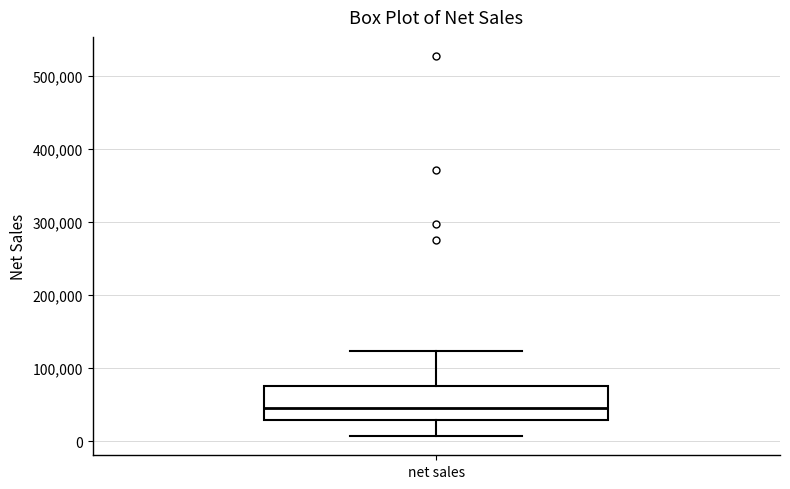

Transcribe this box plot: give where the median line is, the range the box spans, and where the two whiskers end, as read against the y-axis. The values are not printed on the chart, so give them approximately, as read against the axis.

median 50000, box 30000 to 80000, whiskers 10000 to 120000